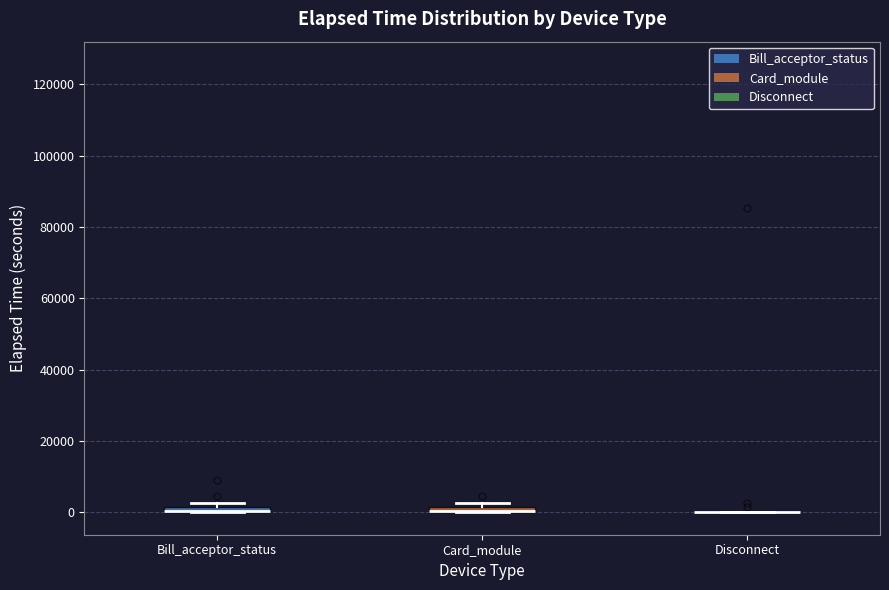

Where is the lower edge of the box for Bill_acceptor_status on the y-axis? The values are not printed on the chart, so give them approximately, as read against the axis.

0